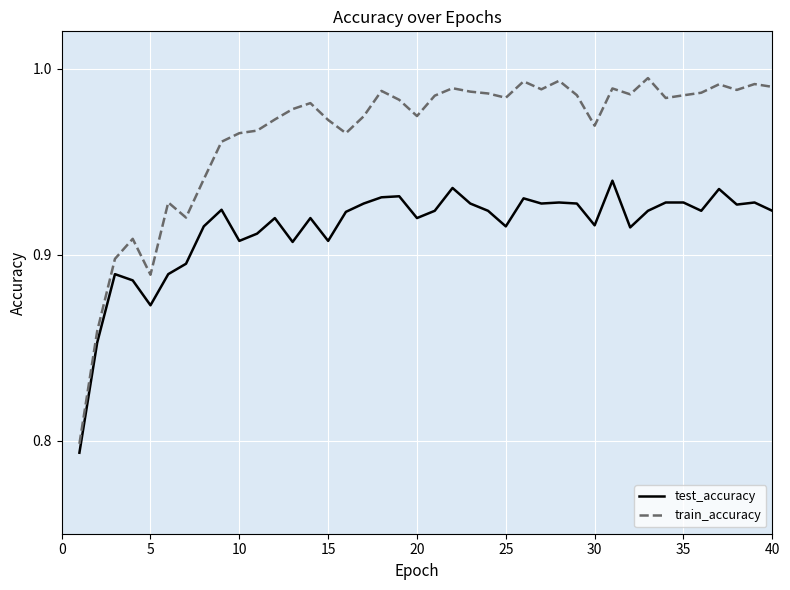

Which series has the largest total across all categories?

train_accuracy